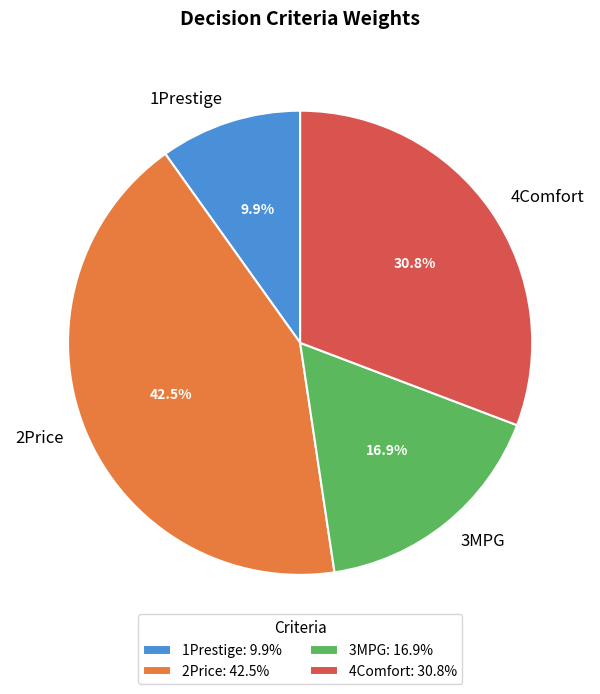

Does 3MPG account for over 50% of the chart?

No